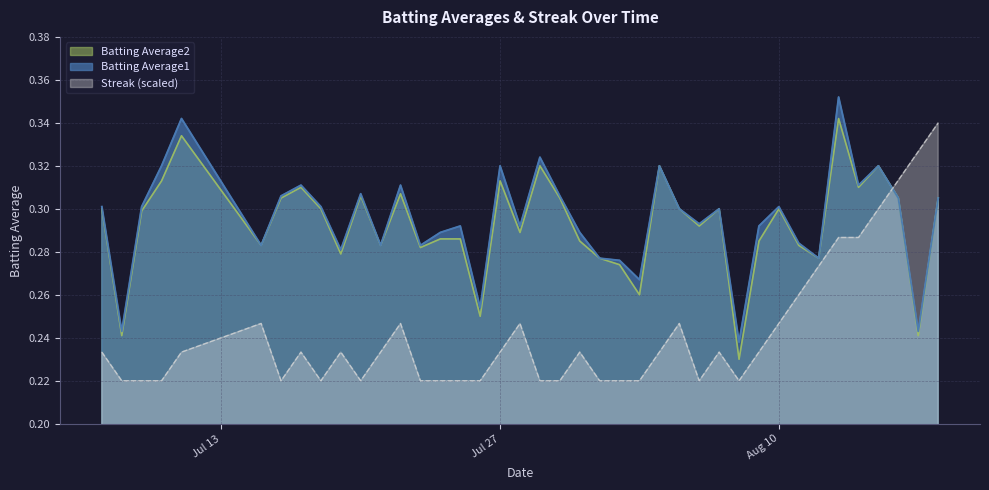

What are all the series names shown in the legend?

Batting Average2, Batting Average1, Streak (scaled)